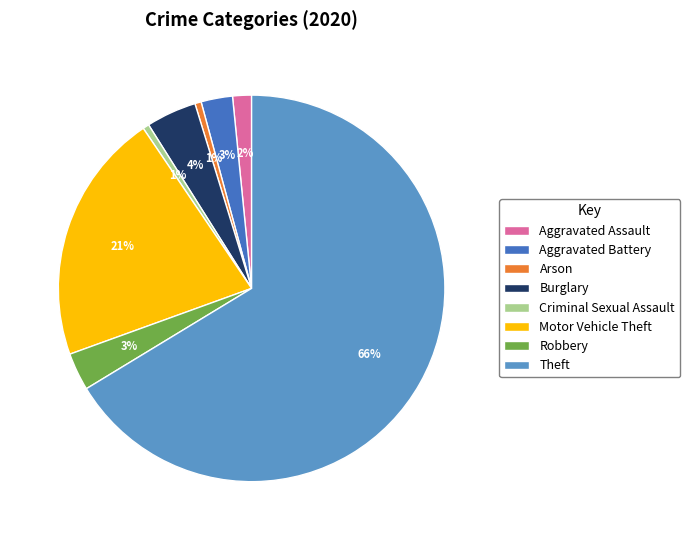

Between Robbery and Burglary, which is larger?

Burglary